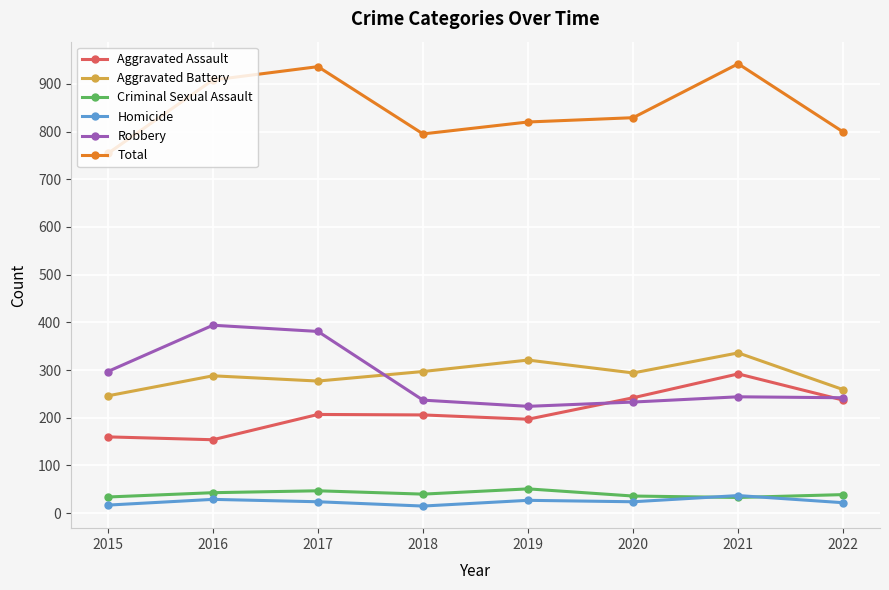

How many values in the Aggravated Battery series are below 294?

4